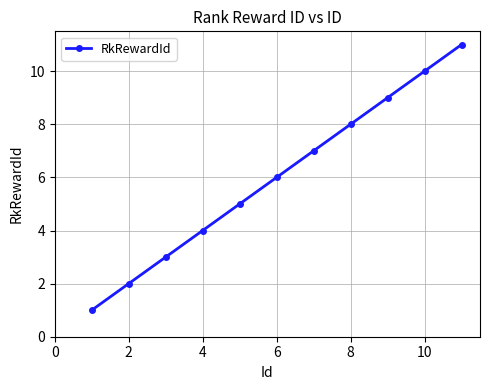

How many values are between 3 and 9?

7